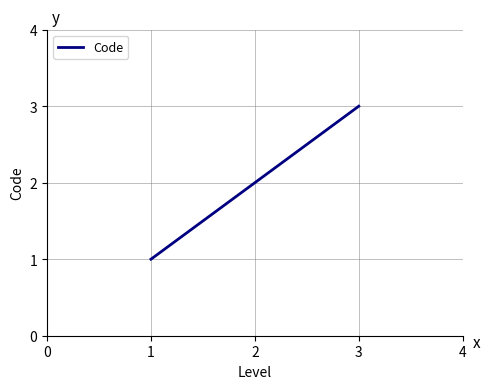

Which label corresponds to the largest value in the chart?

3